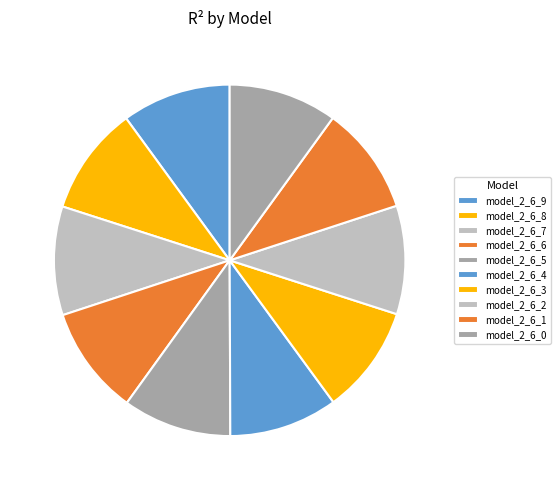

How many segments does this pie chart have?

10